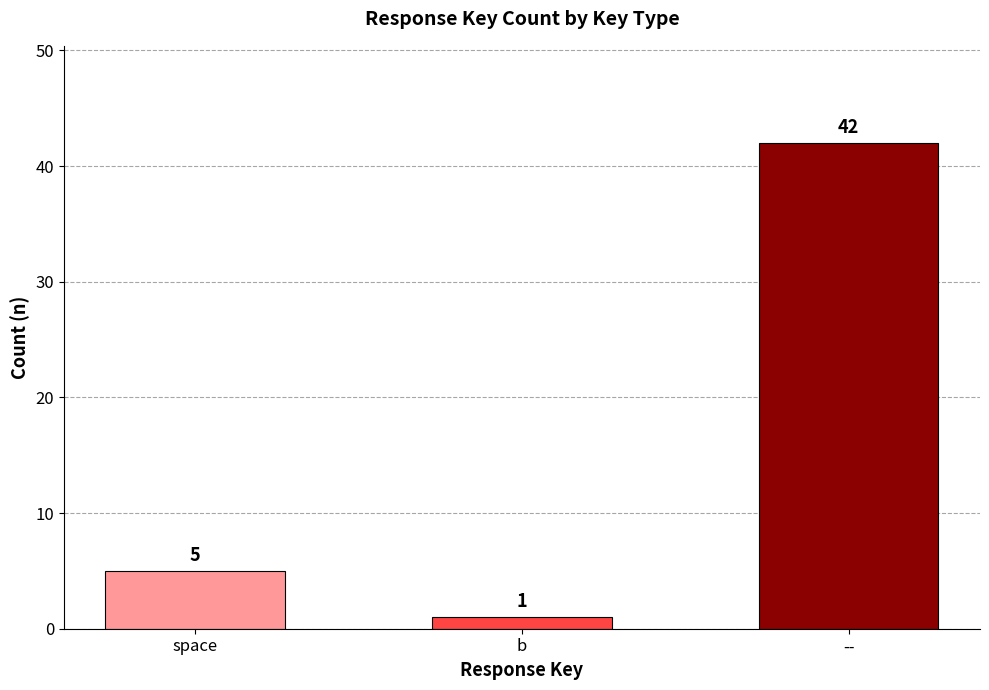

What is the difference between the maximum and second lowest values?

37